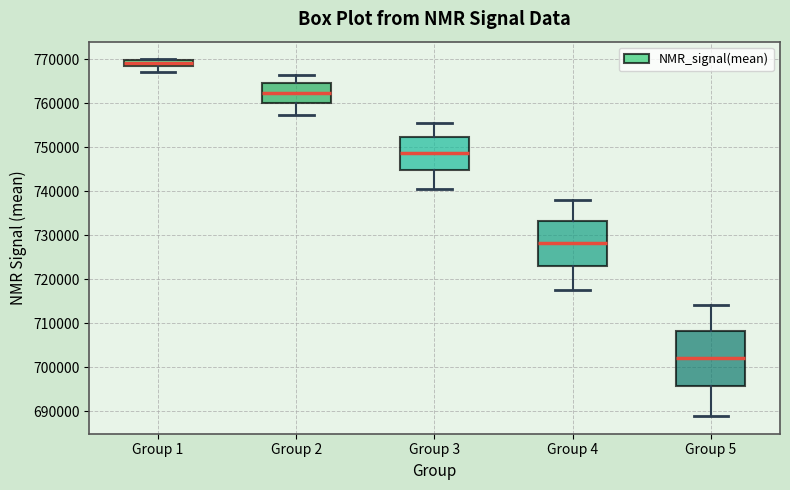

Which box has the lowest median line?

Group 5